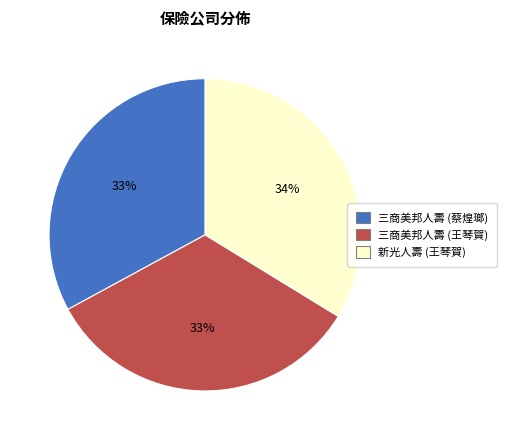

Is there a majority slice in this chart?

No